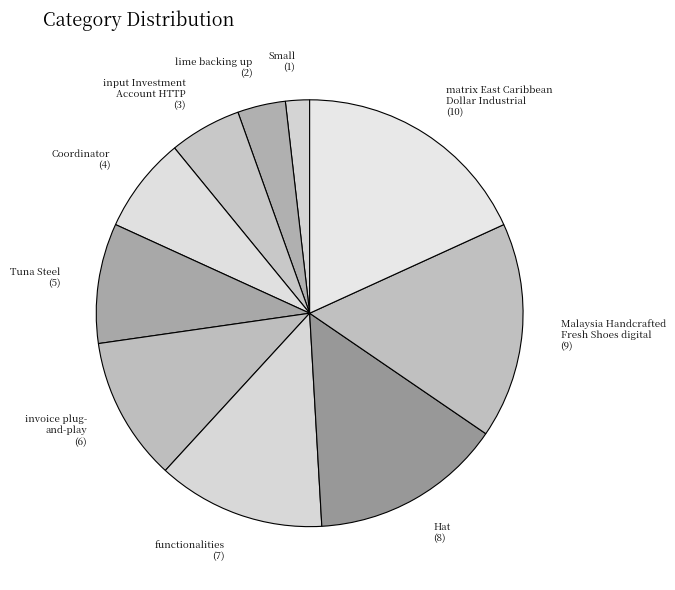

Is there a majority slice in this chart?

No